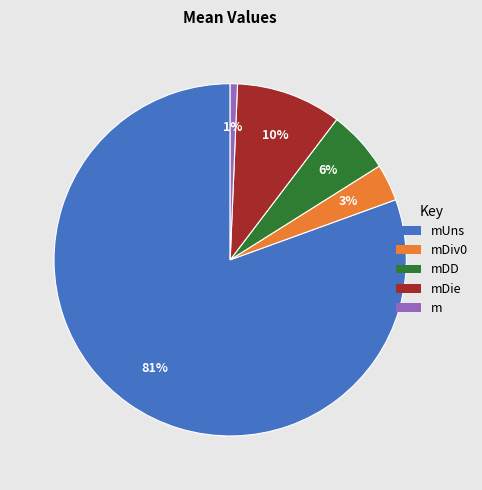

How many segments does this pie chart have?

5